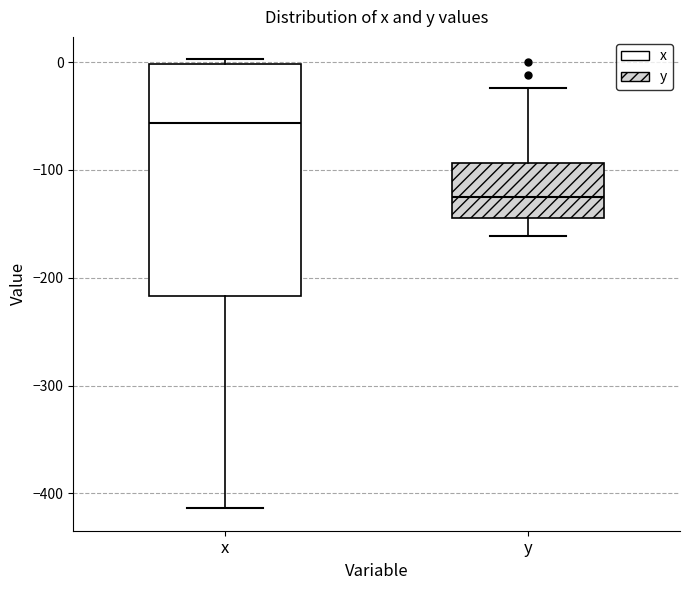

Which box has the highest median line?

x